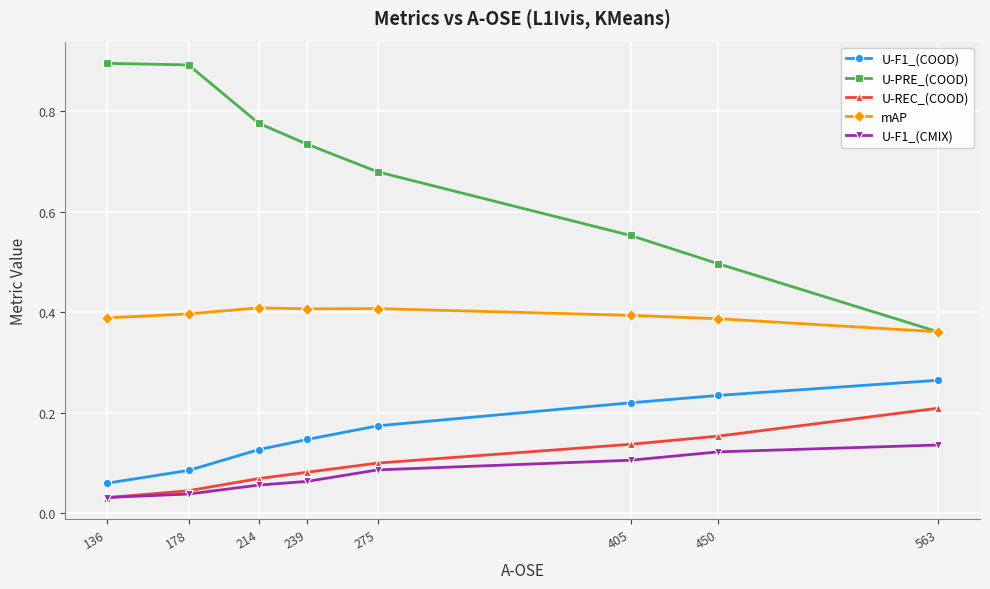

What is the greatest value displayed?

0.9